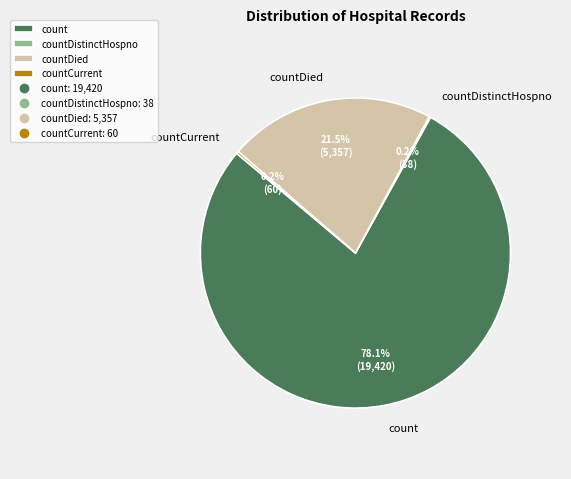

Does count account for over 50% of the chart?

Yes